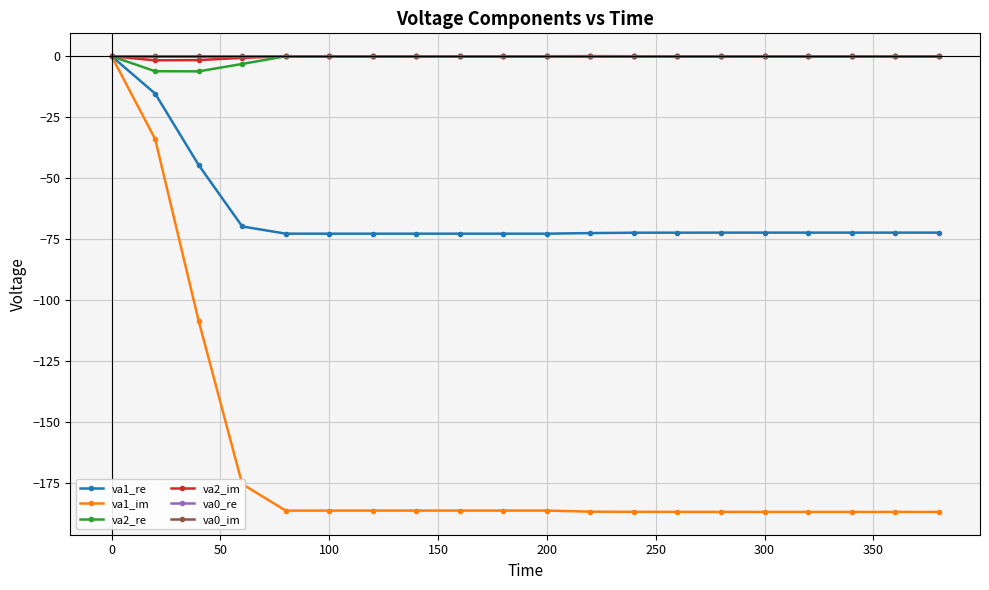

Which series has the largest total across all categories?

va0_re